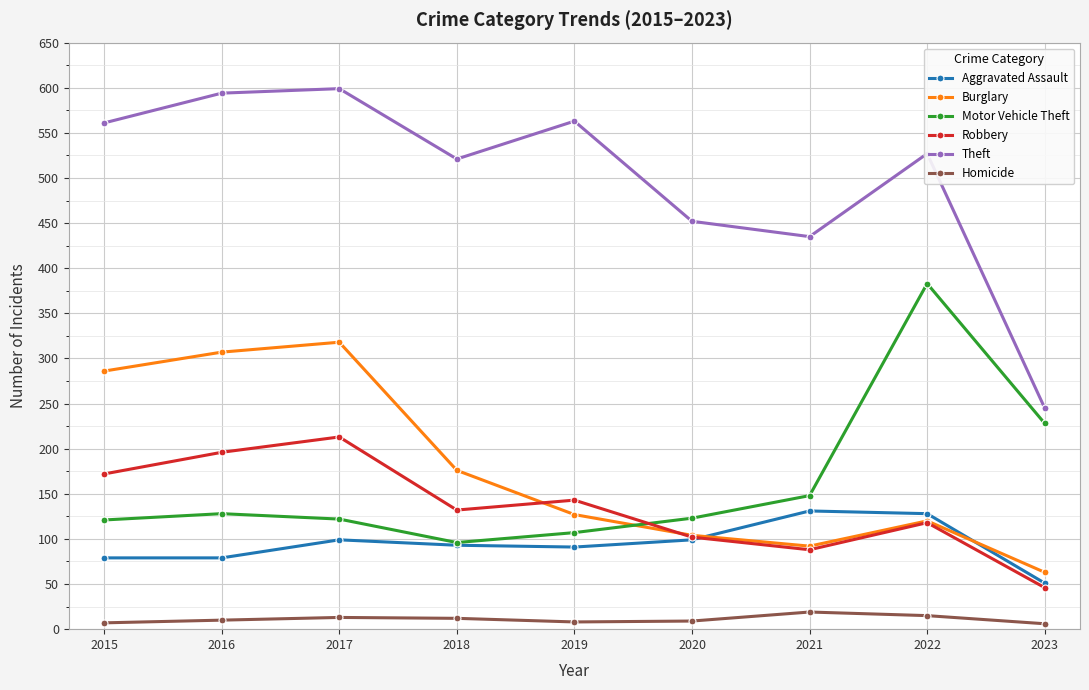

What are all the series names shown in the legend?

Aggravated Assault, Burglary, Motor Vehicle Theft, Robbery, Theft, Homicide